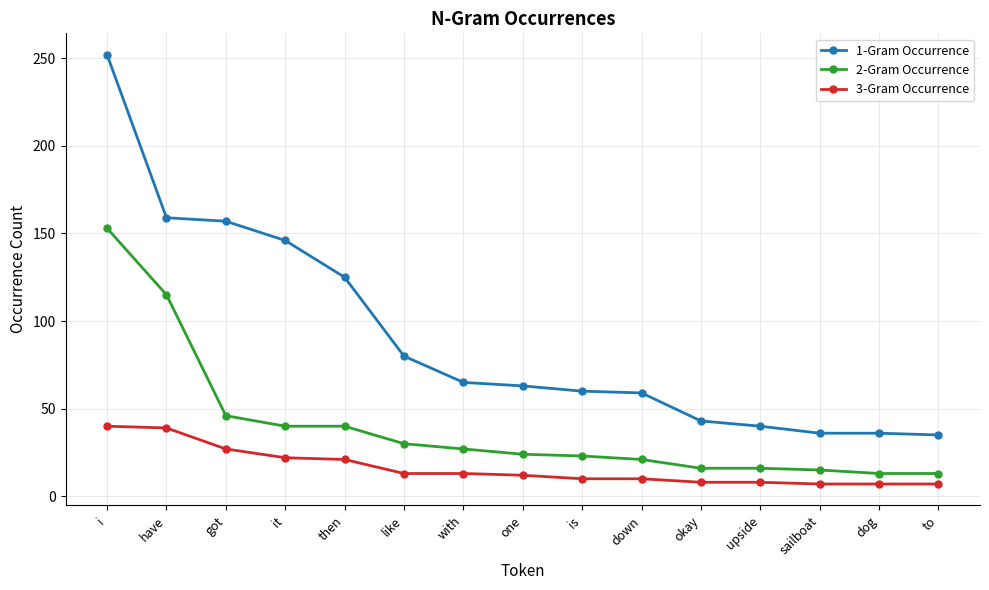

What is the greatest value displayed?

252